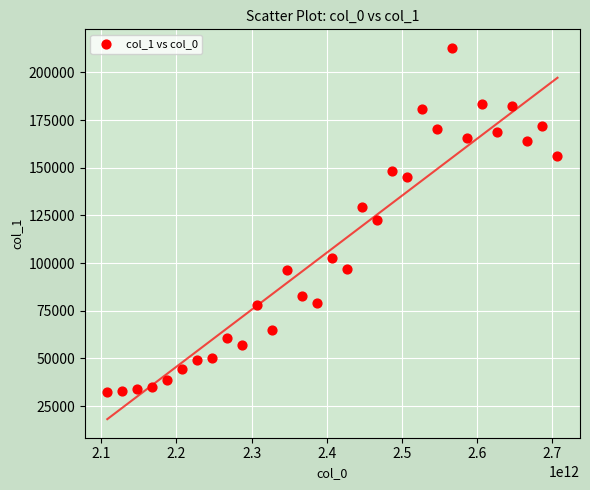

What is the range of X values (max minus min)?

599399997544.8